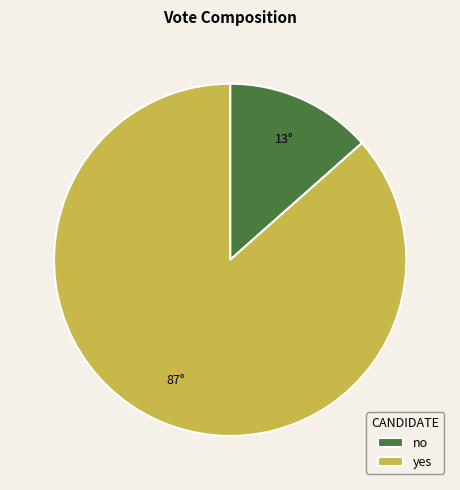

Does yes represent more than half of the total?

Yes